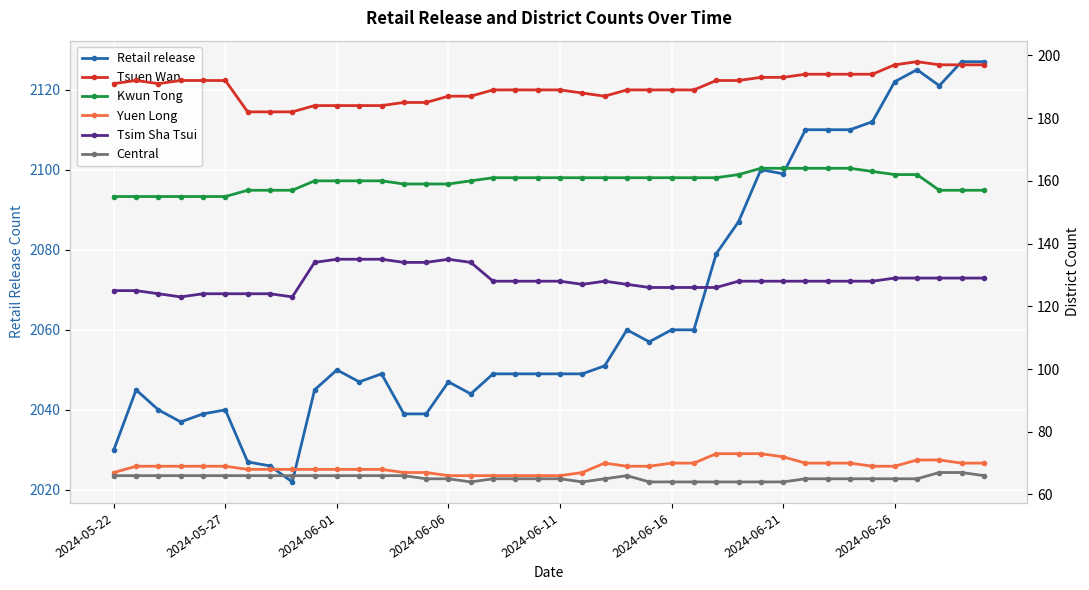

Is it true that Tsim Sha Tsui equals 128 at 18?

True